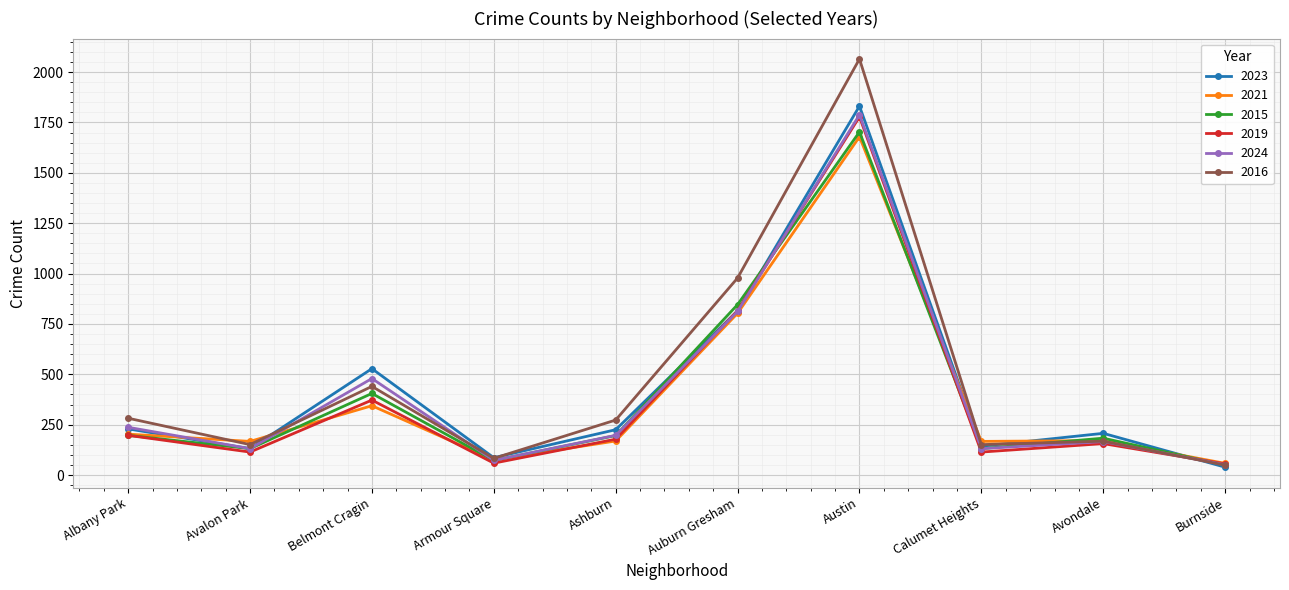

What is the spread (max minus min) of values at Belmont Cragin?

184